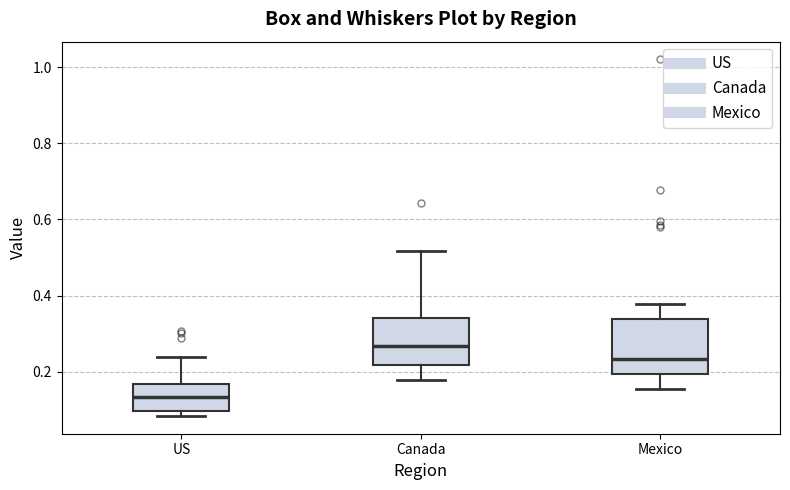

Reading left to right, read every box against the y-axis: the position of its median line, the range the box covers, and the ends of its whiskers. The values are not printed on the chart, so give them approximately, as read against the axis.

US: median 0.14, box 0.10 to 0.16, whiskers 0.08 to 0.24
Canada: median 0.26, box 0.22 to 0.34, whiskers 0.18 to 0.52
Mexico: median 0.24, box 0.20 to 0.34, whiskers 0.16 to 0.38